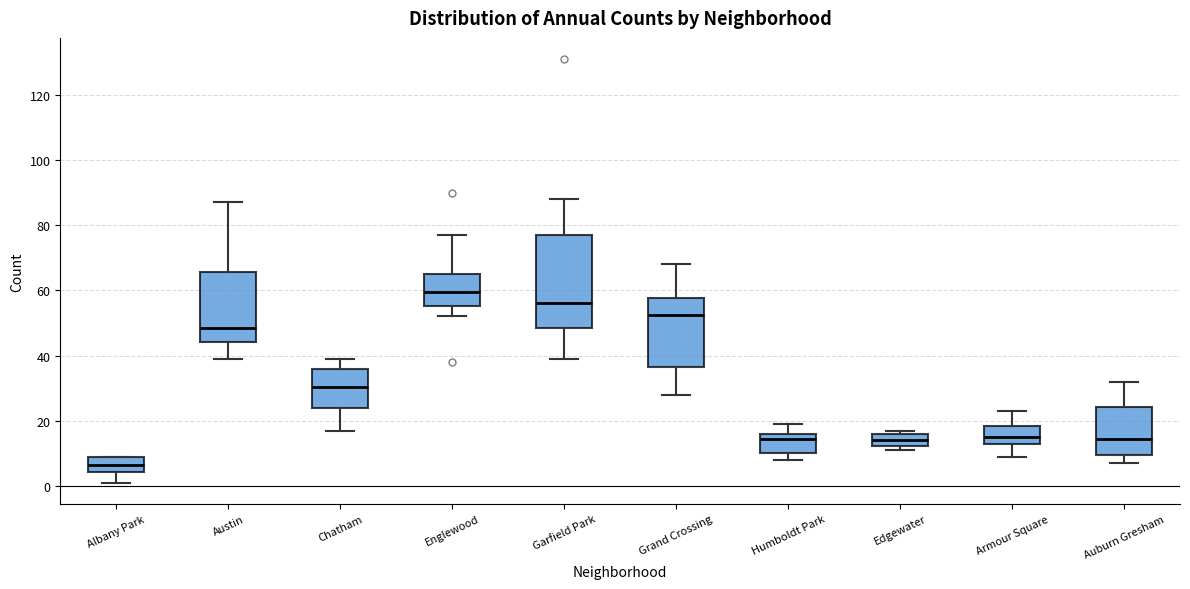

Which box is the tallest, from its lower edge to its upper edge?

Garfield Park